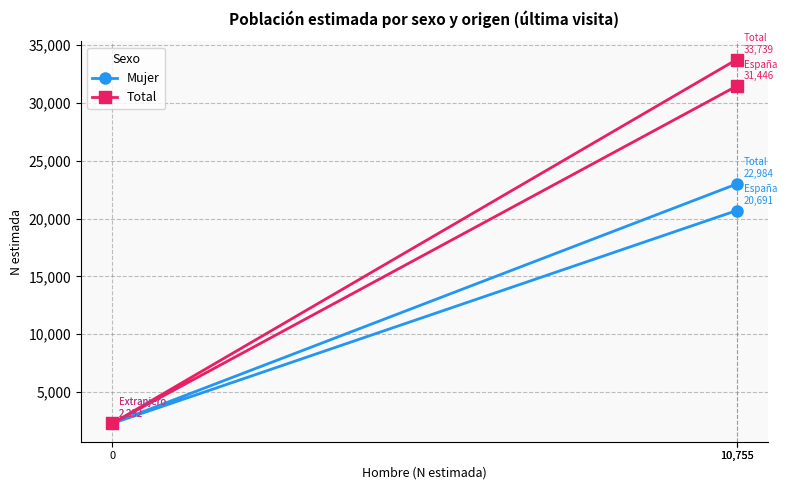

Which has a higher value, 10,755 or 10,755?

10,755